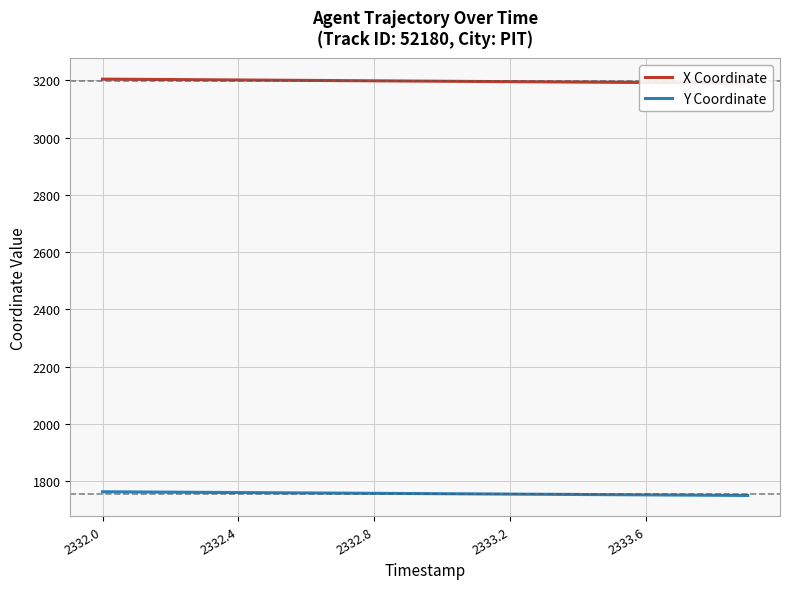

Which series has the largest total across all categories?

X Coordinate